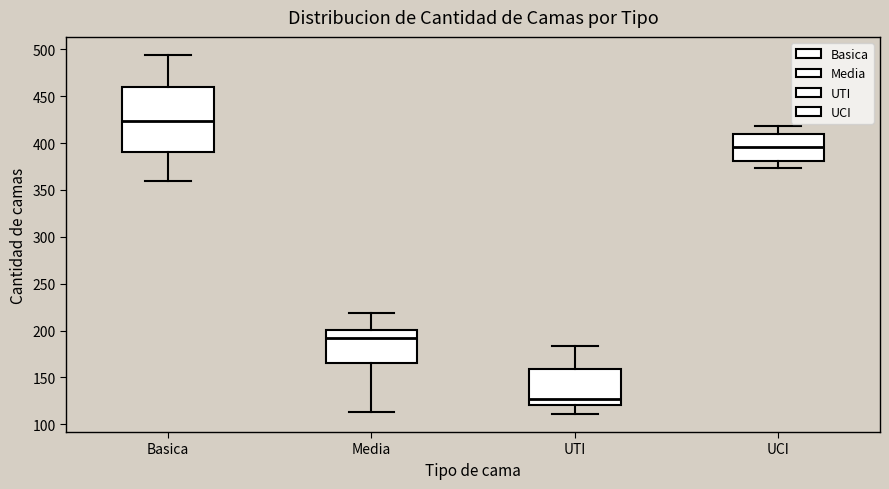

Comparing the boxes themselves (not the whiskers), which one is the tallest?

Basica